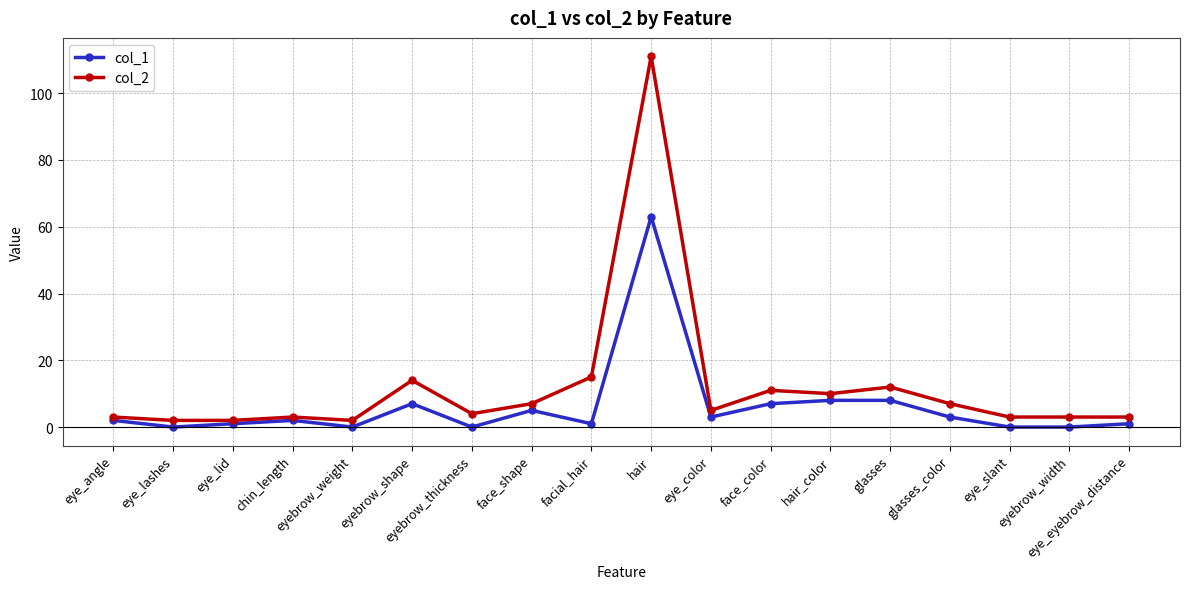

True or false: col_1 and col_2 cross at least once.

False